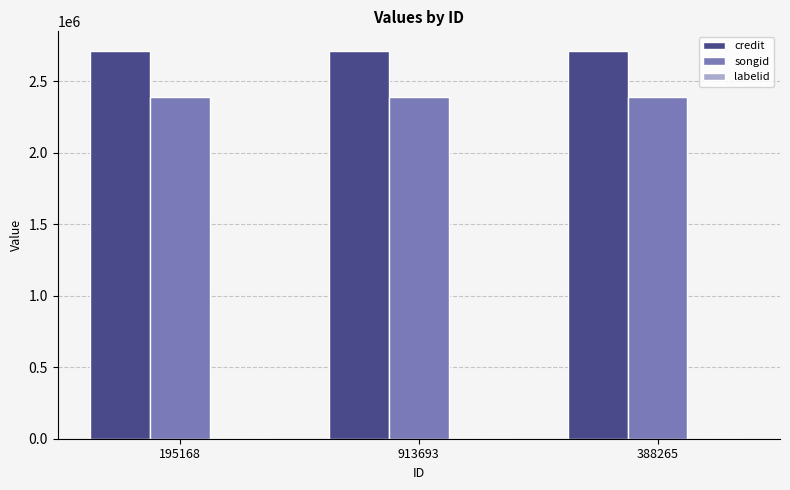

How many groups of bars are there?

3